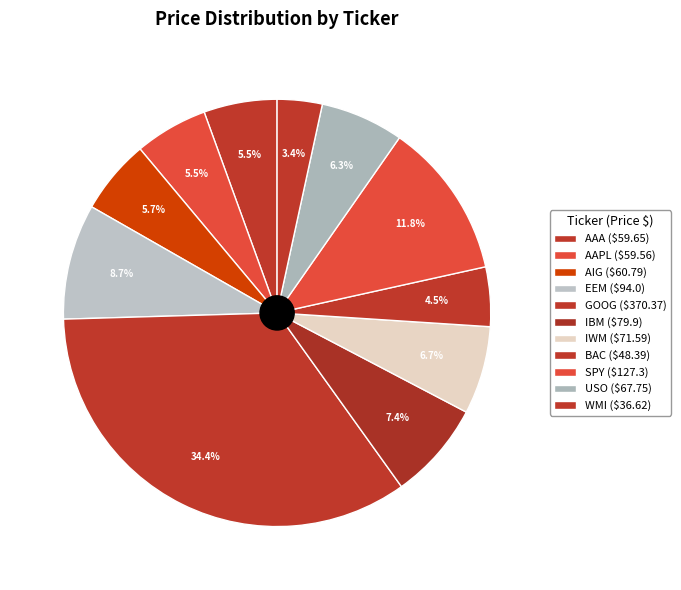

What is the change in value from GOOG to SPY?

-243.1